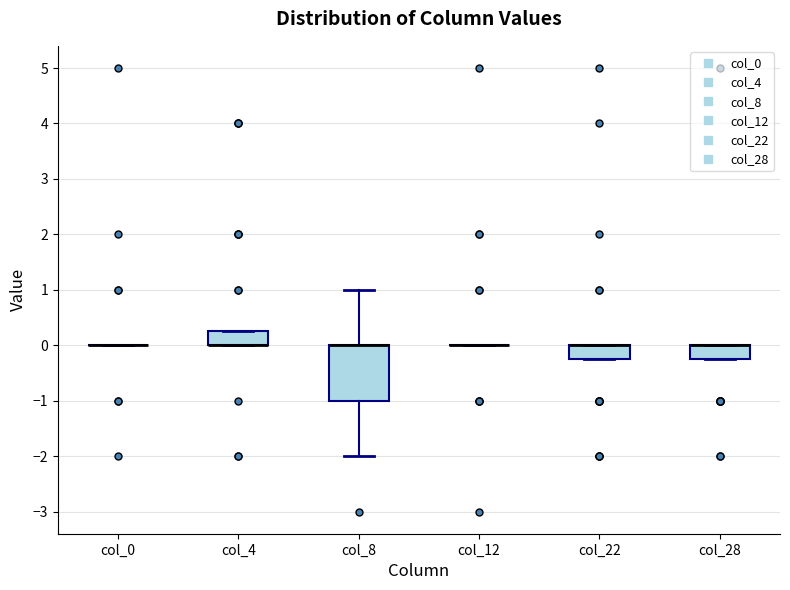

Reading left to right, transcribe this box plot: for each box, give where its median line is, the range the box spans, and where its two whiskers end, as read against the y-axis. The values are not printed on the chart, so give them approximately, as read against the axis.

col_0: box collapsed to a line at 0.0, whiskers 0.0 to 0.0
col_4: median 0.0 (drawn on the box's lower edge), box 0.0 to 0.3, whiskers 0.0 to 0.3
col_8: median 0.0 (drawn on the box's upper edge), box -1.0 to 0.0, whiskers -2.0 to 1.0
col_12: box collapsed to a line at 0.0, whiskers 0.0 to 0.0
col_22: median 0.0 (drawn on the box's upper edge), box -0.2 to 0.0, whiskers -0.2 to 0.0
col_28: median 0.0 (drawn on the box's upper edge), box -0.2 to 0.0, whiskers -0.2 to 0.0